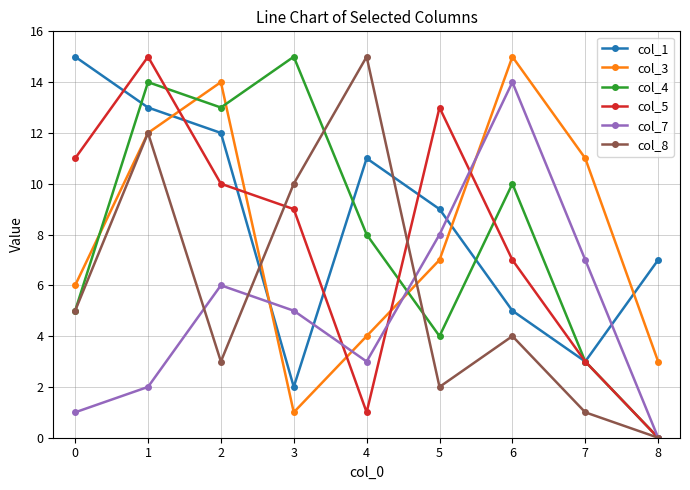

How many categories are shown in the chart?

9